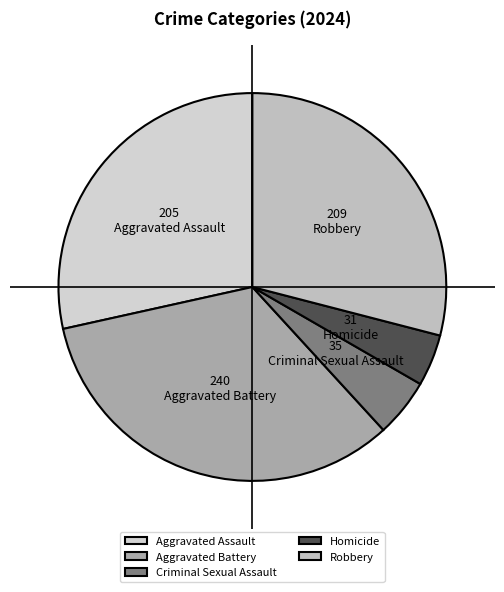

What is the change in value from Criminal Sexual Assault to Homicide?

-4